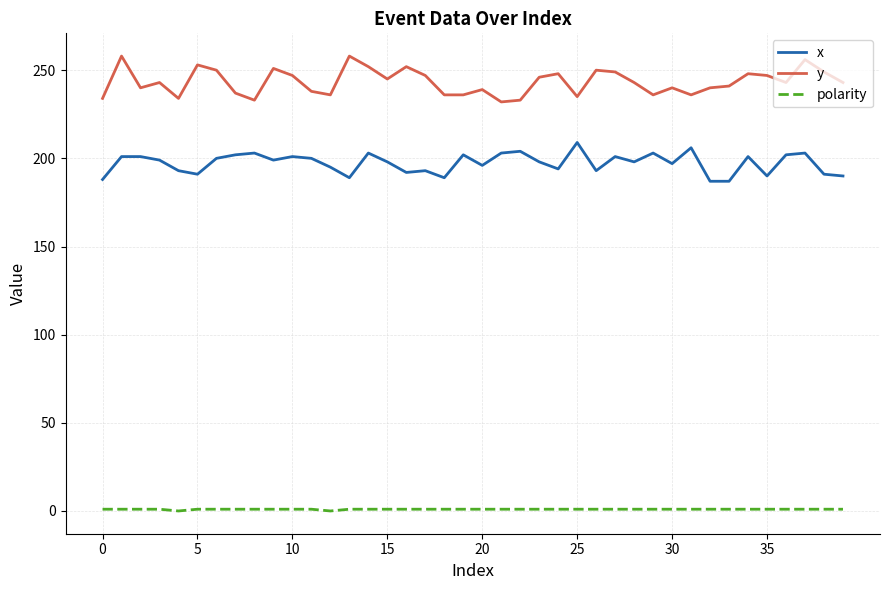

What is the sum of all y values?

9734